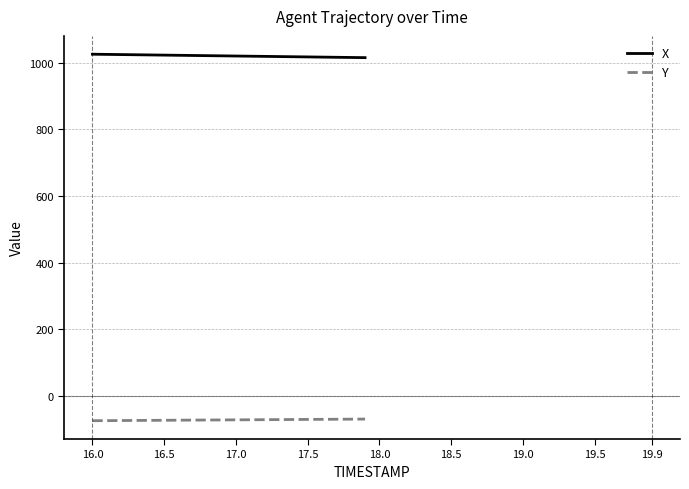

What is the maximum value shown in the chart?

1025.6